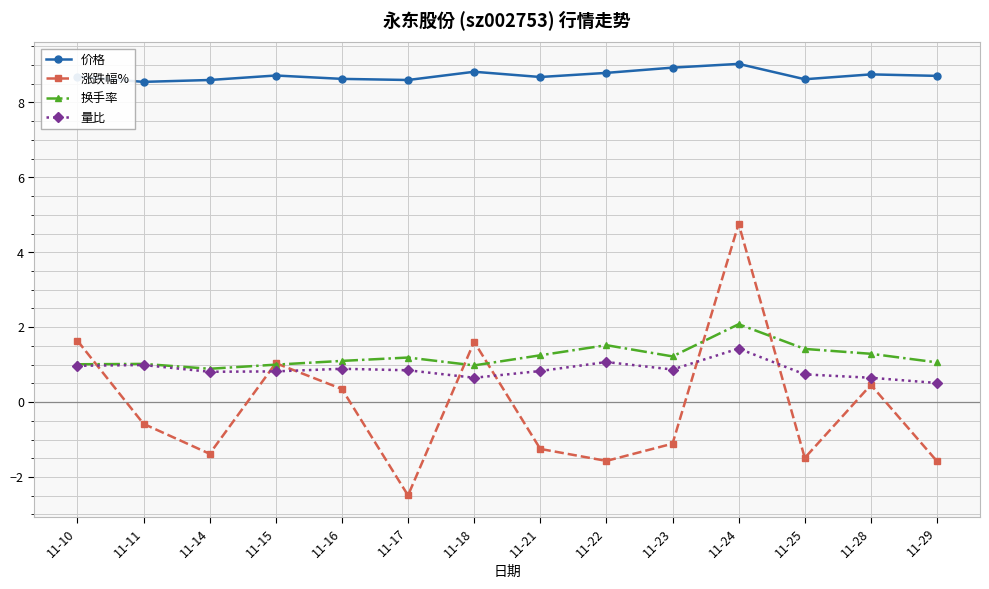

Which series has the largest total across all categories?

价格